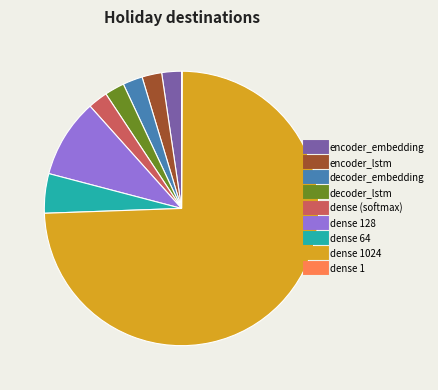

Does any single category account for the majority?

Yes